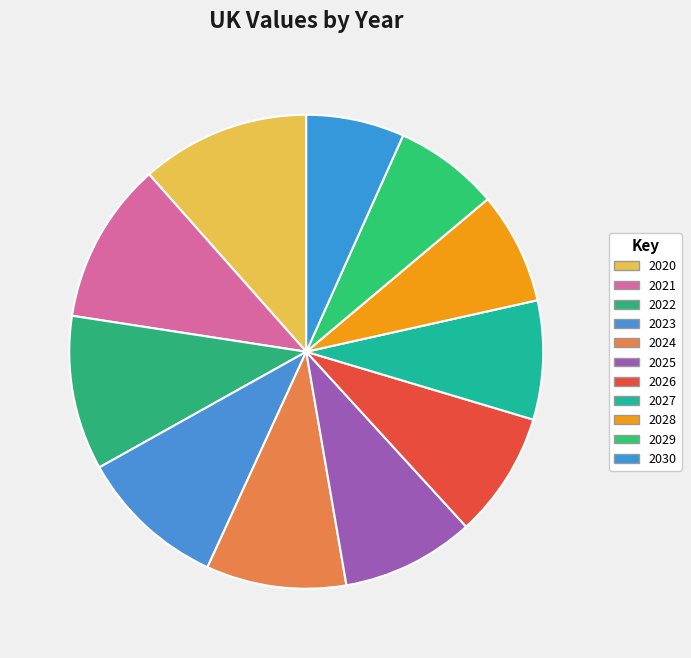

Combined, do 2021 and 2022 account for over 50%?

No